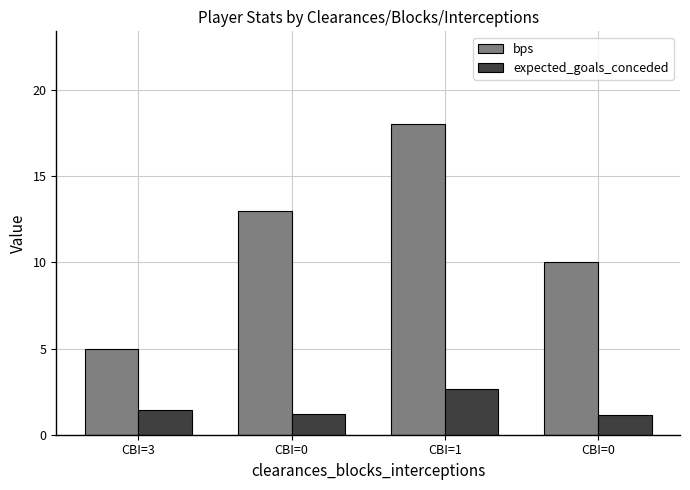

Rank the categories by bps value from highest to lowest.

CBI=1, CBI=0, CBI=0, CBI=3